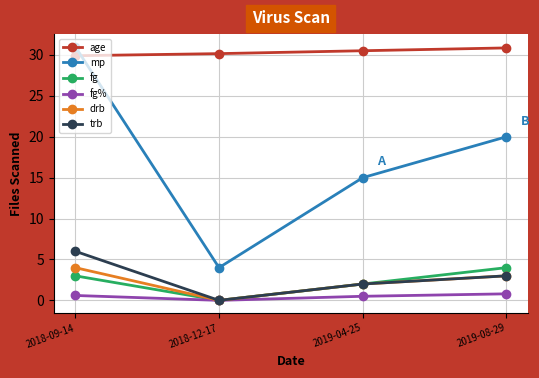

What are all the series names shown in the legend?

age, mp, fg, fg%, drb, trb